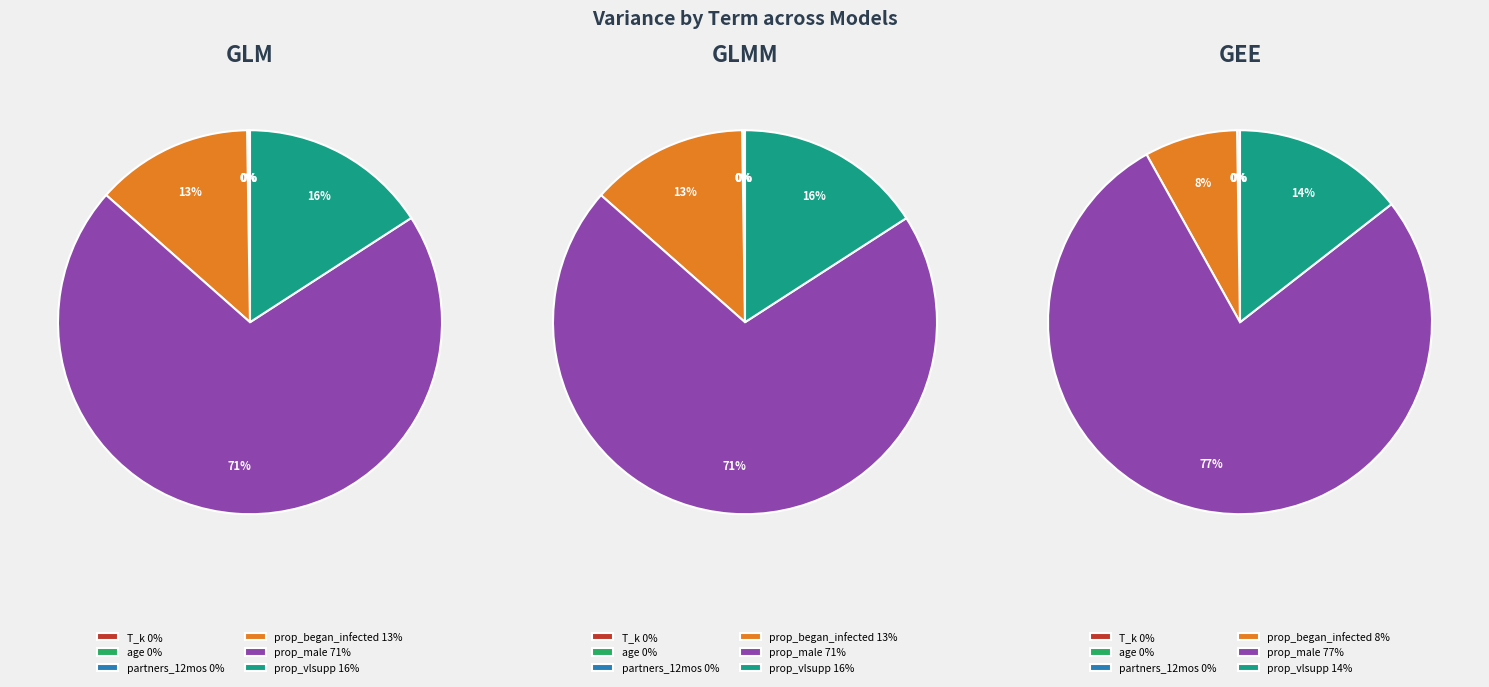

Is there a majority slice in this chart?

Yes